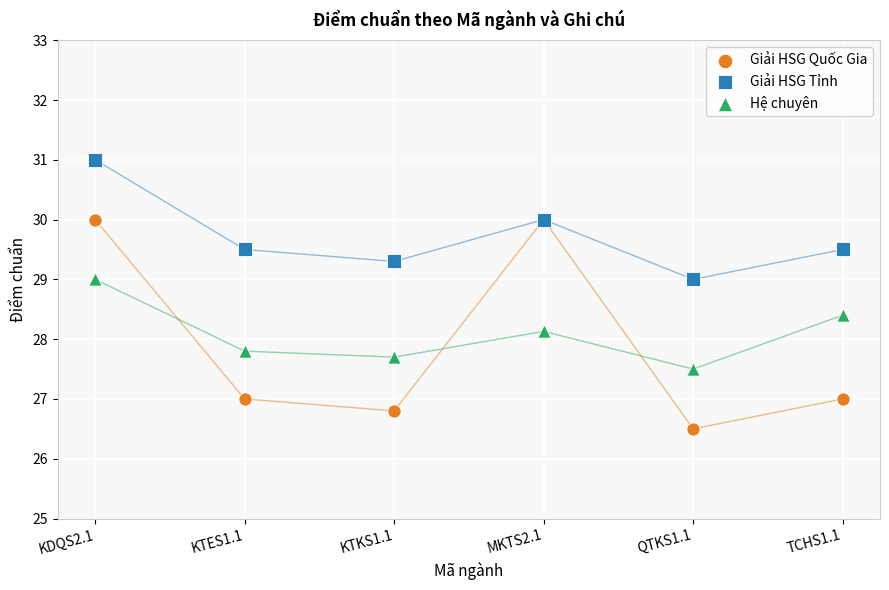

Which series contains the lowest Y value?

Giải HSG Quốc Gia